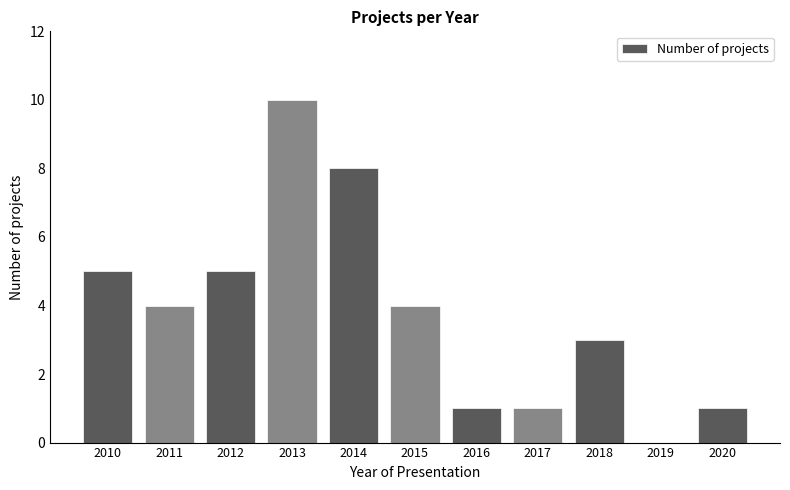

Reading left to right, what are all the values shown in this chart?

2010=5	2011=4	2012=5	2013=10	2014=8	2015=4	2016=1	2017=1	2018=3	2019=0	2020=1